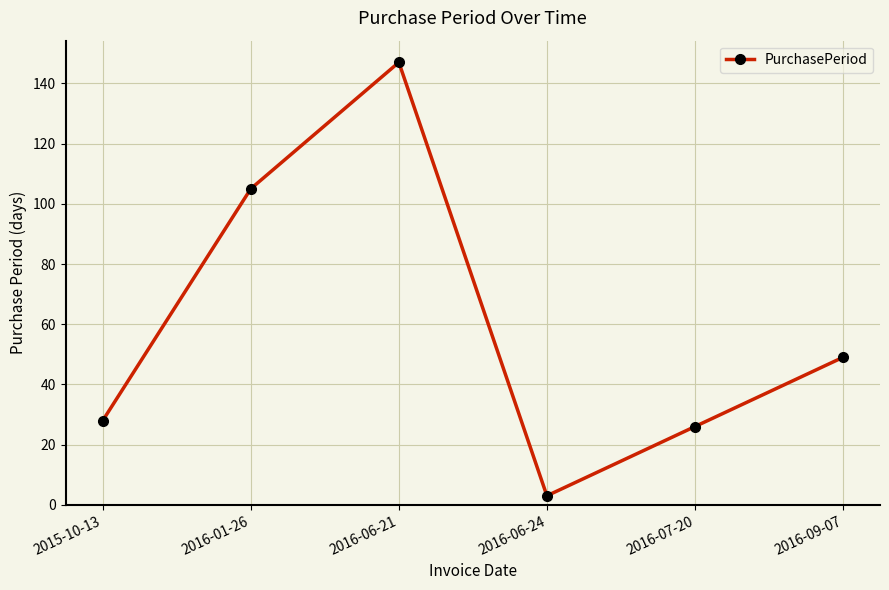

What is the sum of the values at 2016-09-07 and 2016-07-20?

75